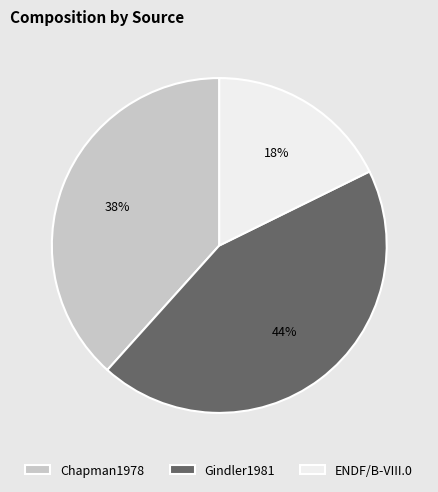

Rank the categories by value from highest to lowest.

Gindler1981, Chapman1978, ENDF/B-VIII.0